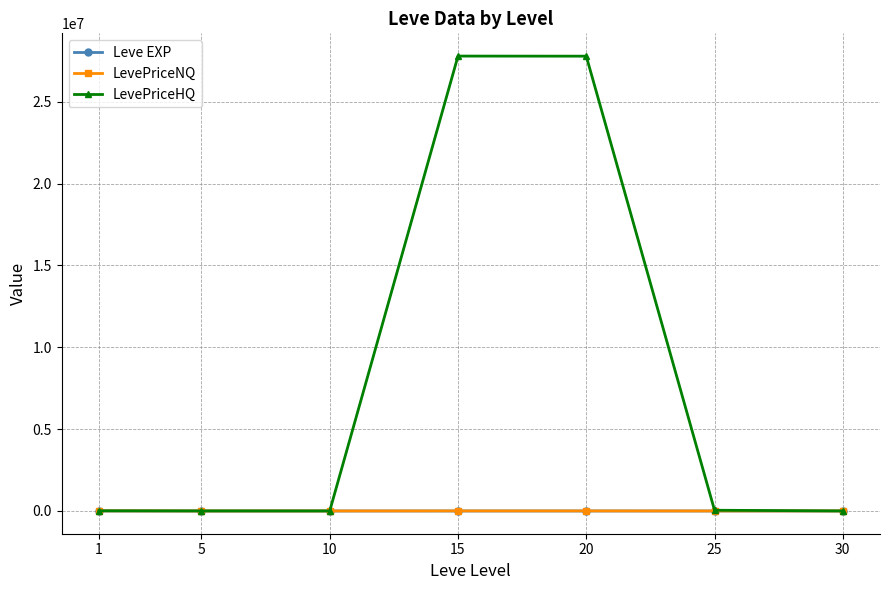

Count the number of data series in this chart.

3